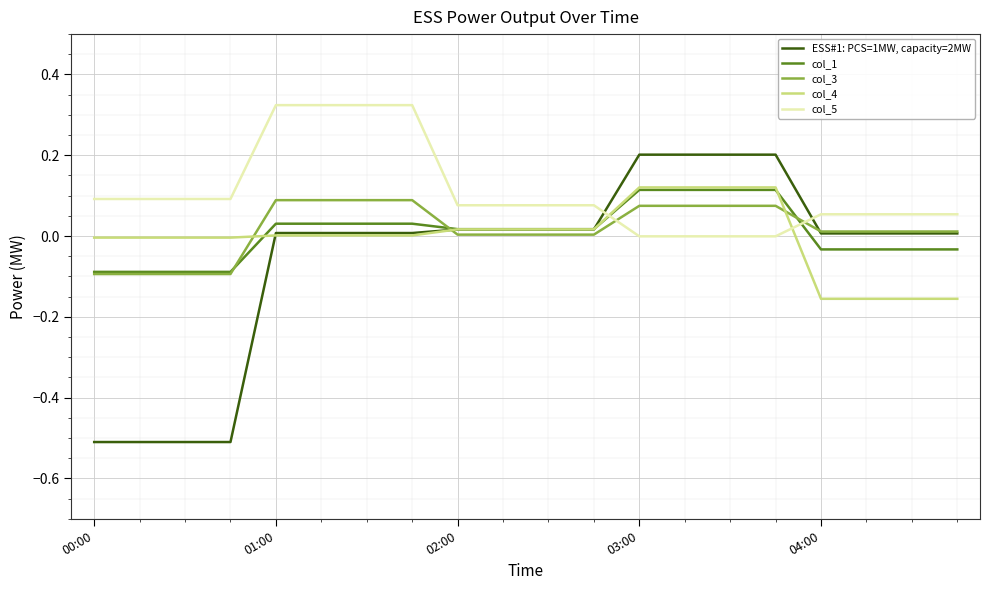

Which series has the largest total across all categories?

col_5